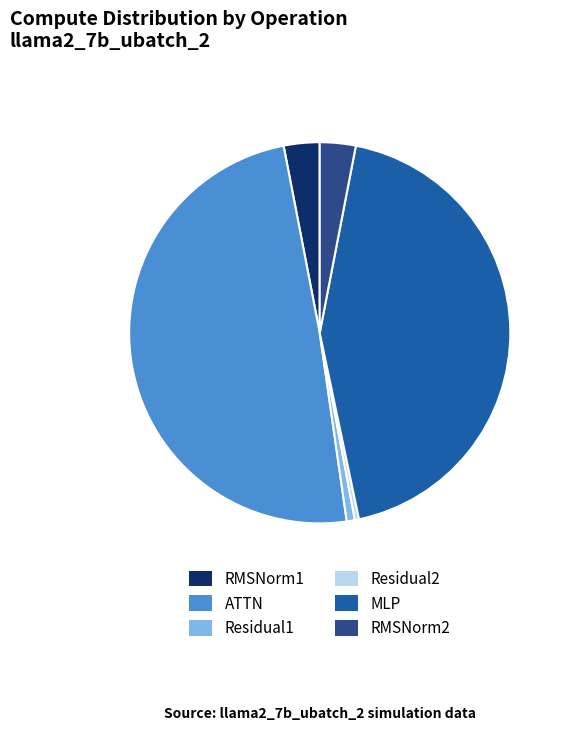

Which category has the biggest portion of the pie?

ATTN